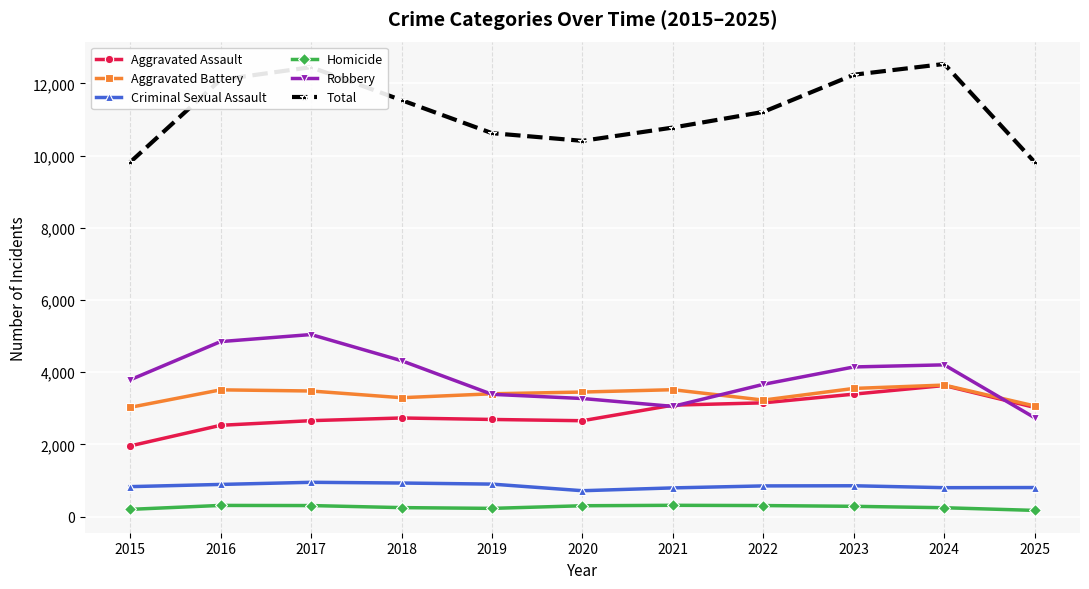

What is the lowest value of the Aggravated Battery series?

3028